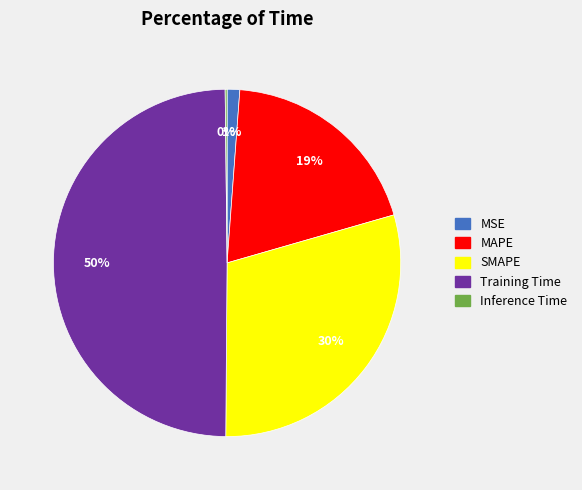

Between Training Time and SMAPE, which is larger?

Training Time